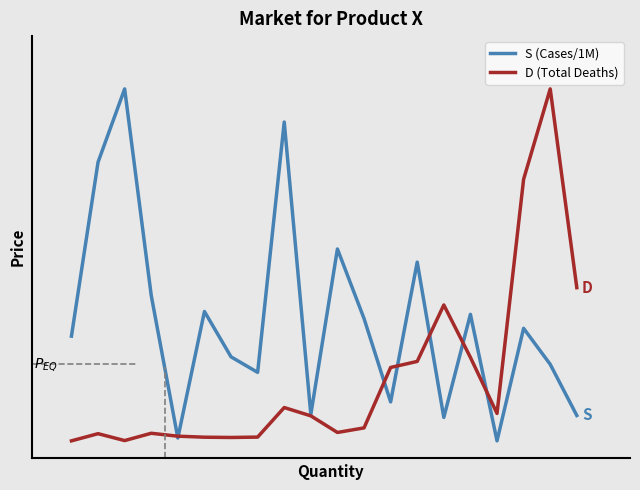

Does the chart display data point markers on the line(s)?

No